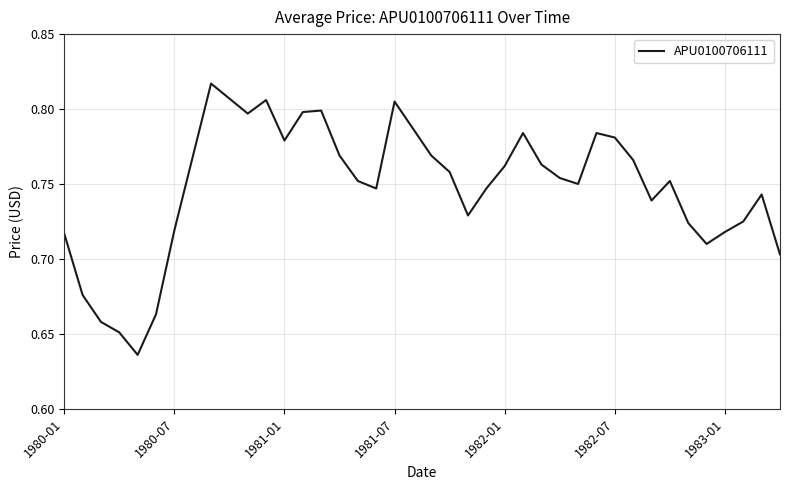

What is the greatest value displayed?

0.8